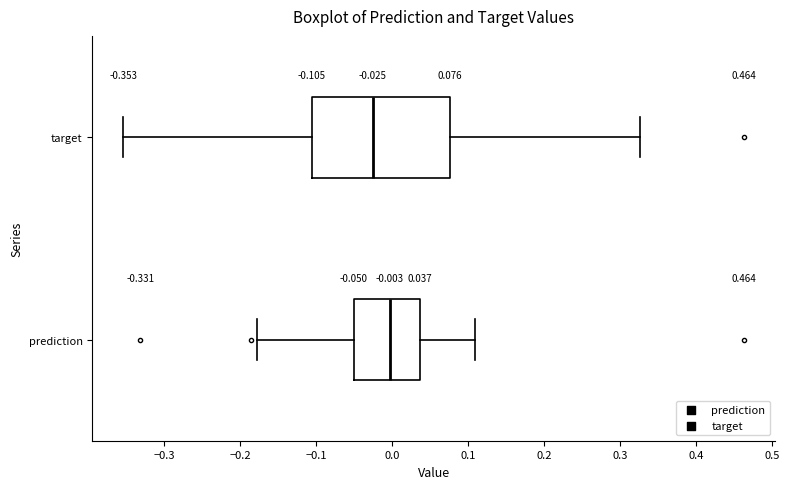

Which box is the widest, from its left edge to its right edge?

target